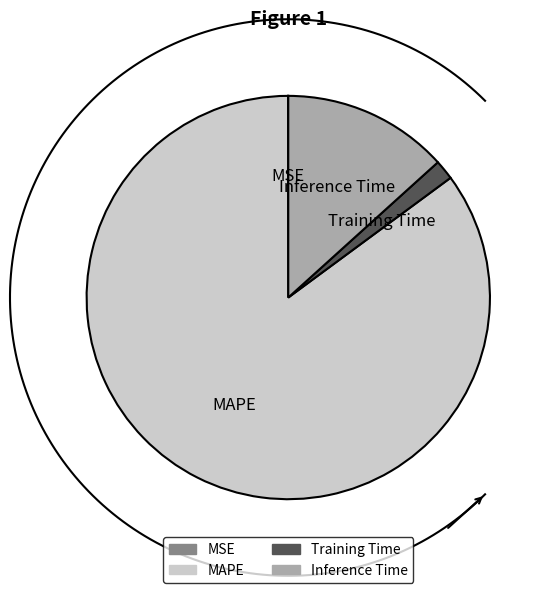

Which slice is the smallest?

MSE